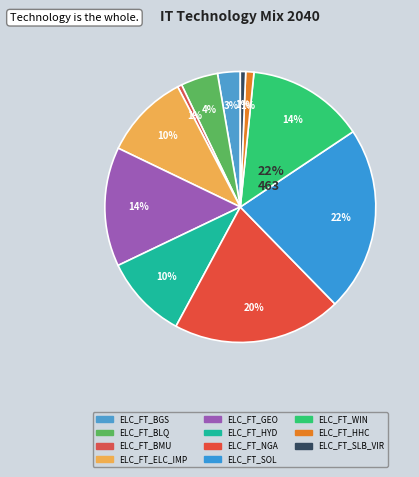

What portion of the pie excludes ELC_FT_HYD?

90.0%